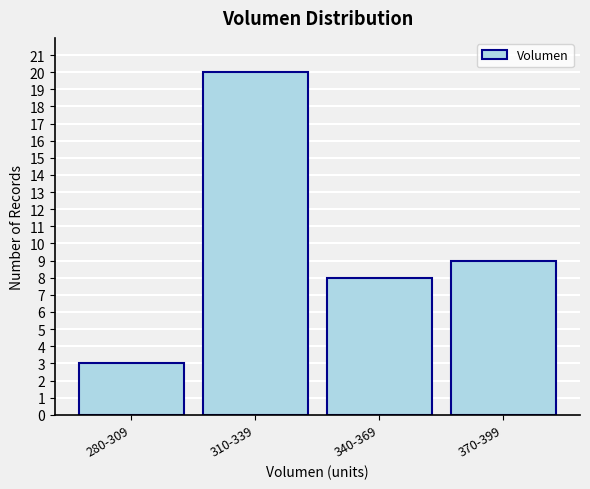

Reading left to right, what are all the values shown in this chart?

280-309=3	310-339=20	340-369=8	370-399=9